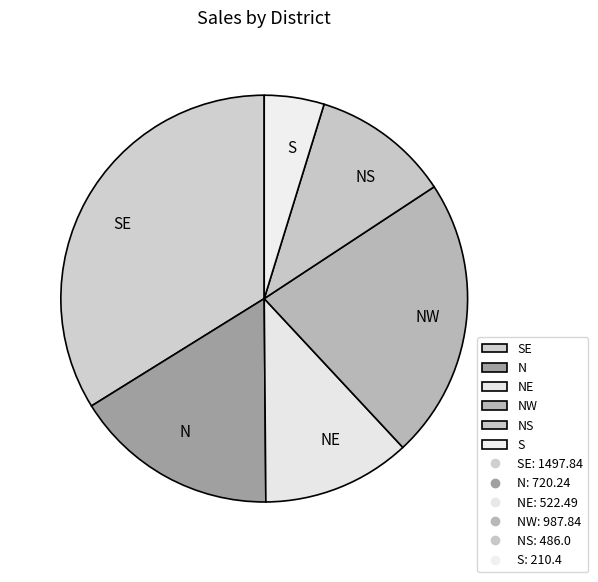

Which has a higher value, S or NS?

NS